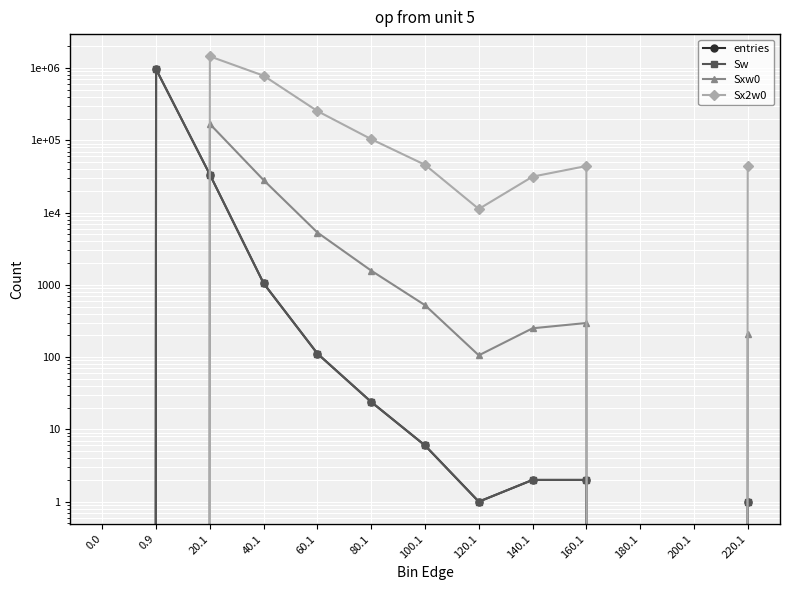

List the labels in order of Sx2w0 value, smallest first.

0.0, 0.9, 180.1, 200.1, 120.1, 140.1, 220.1, 160.1, 100.1, 80.1, 60.1, 40.1, 20.1